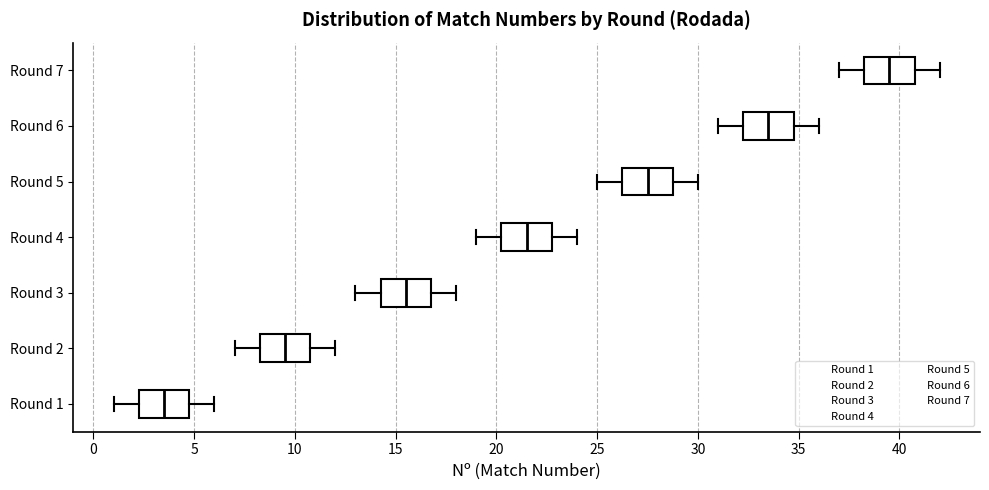

Which box has the furthest to the left median line?

Round 1